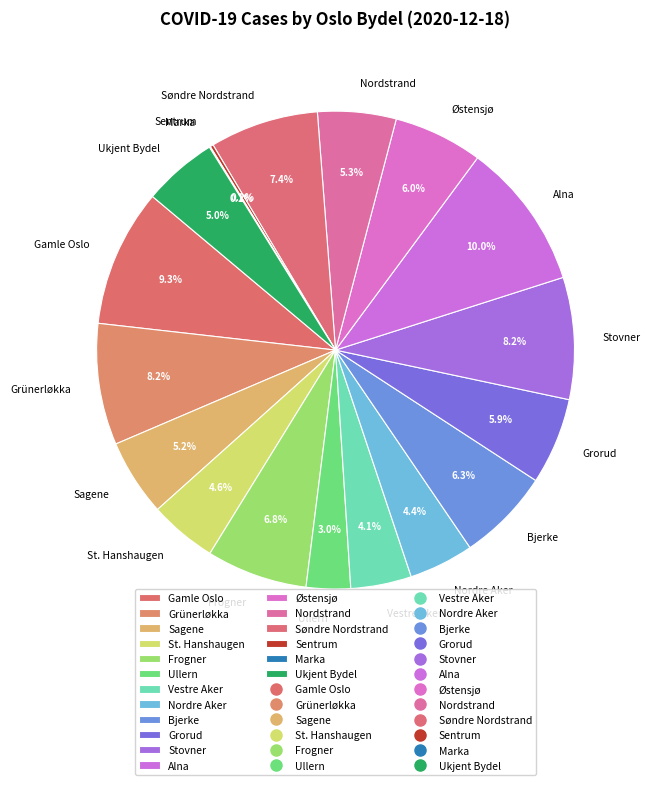

Is it true that Alna is 10% of the pie?

True